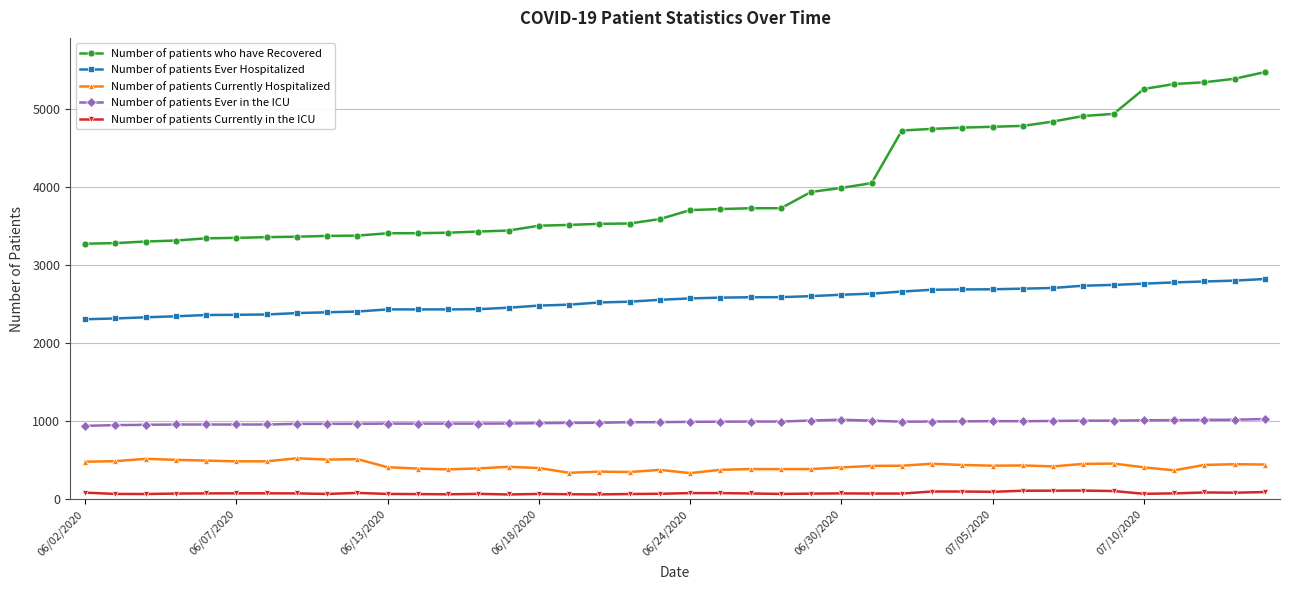

What is the maximum value shown in the chart?

5475